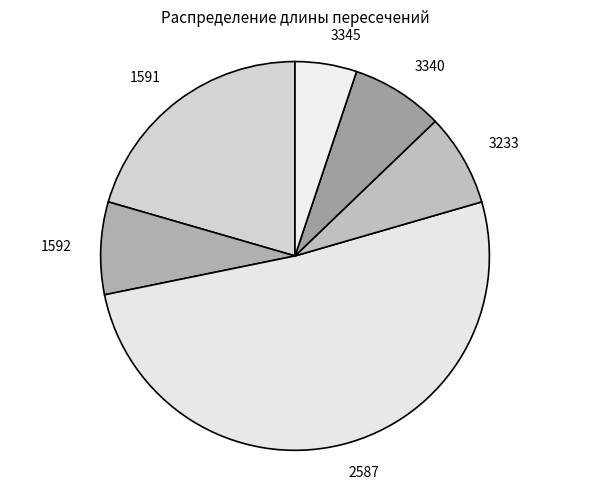

Between 3340 and 1591, which is larger?

1591